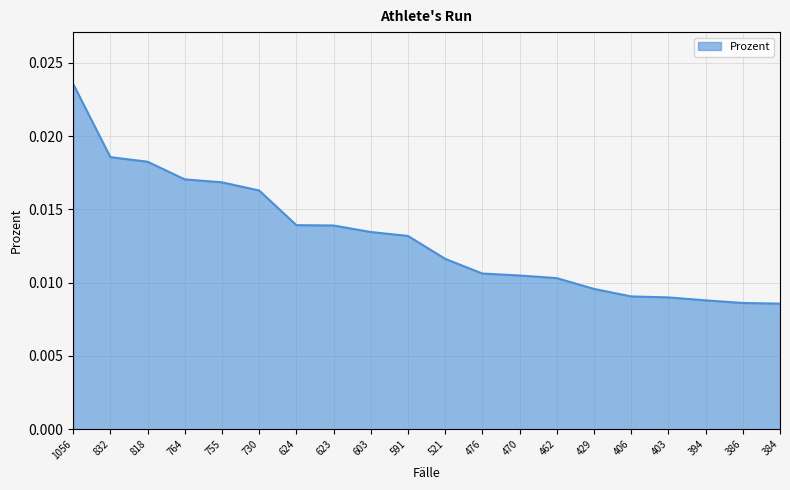

What is the sum of all values?

0.3